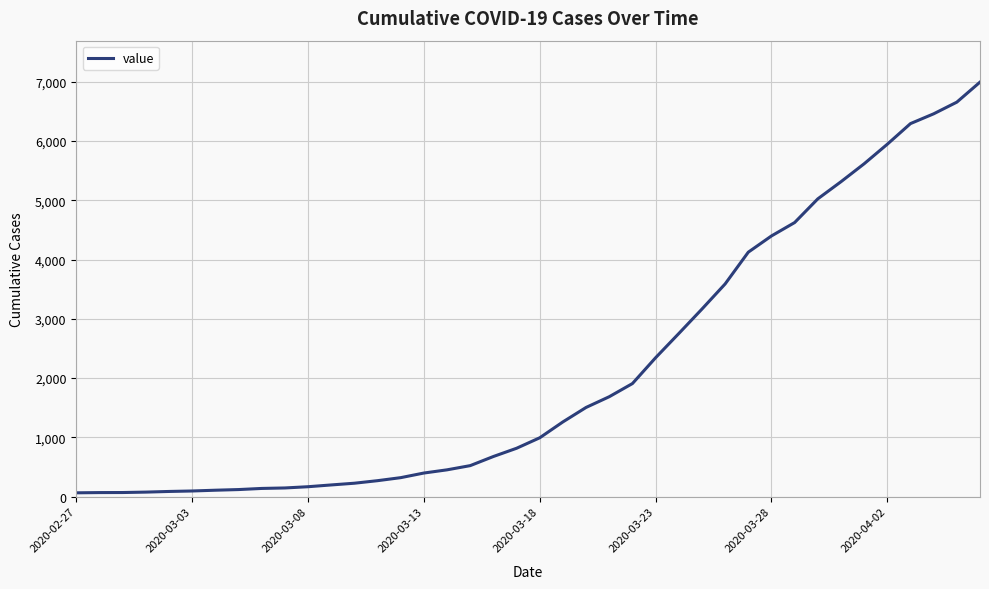

What is the greatest value displayed?

6995